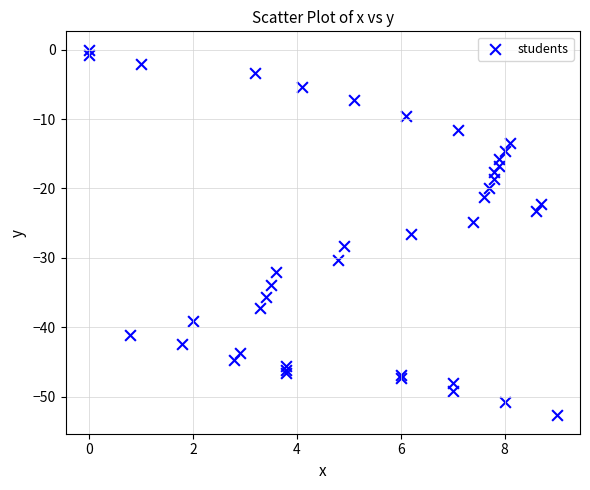

What Y value in the scatter plot is closest to -26?

-26.6